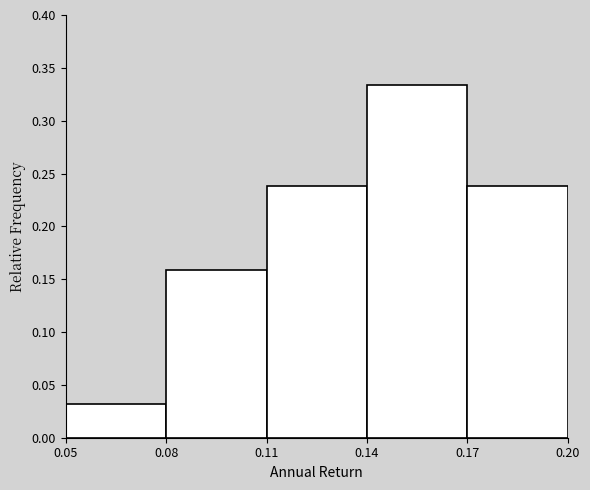

Reading left to right, transcribe this chart: for each bar, give the range it covers on the x-axis and its height. The values are not printed on the chart, so give them approximately, as read against the axis.

0.05 to 0.08: 0.030
0.08 to 0.11: 0.160
0.11 to 0.14: 0.240
0.14 to 0.17: 0.335
0.17 to 0.20: 0.240